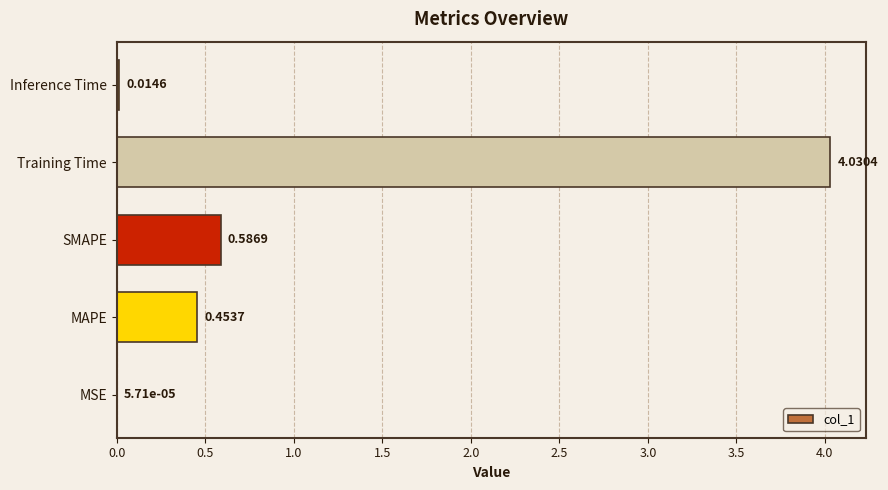

Where is the data nearest to the value 2?

SMAPE